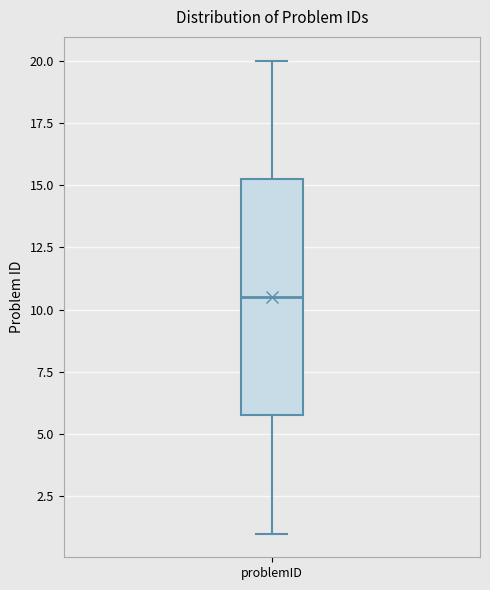

Transcribe this box plot: give where the median line is, the range the box spans, and where the two whiskers end, as read against the y-axis. The values are not printed on the chart, so give them approximately, as read against the axis.

median 10.5, box 6.0 to 15.5, whiskers 1.0 to 20.0